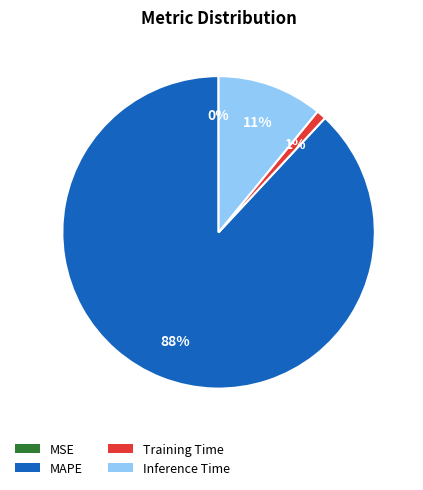

Is it true that Training Time is 1% of the pie?

True